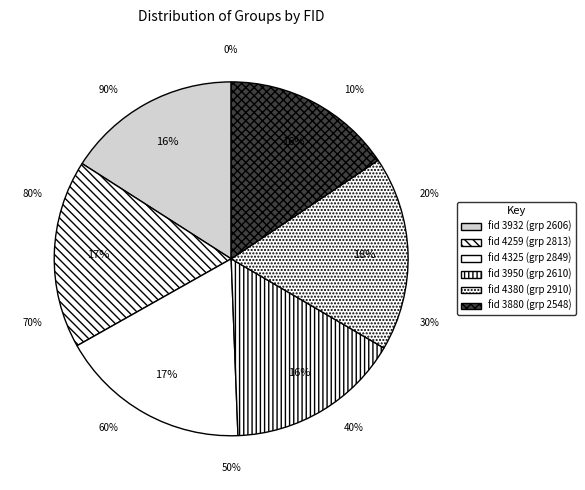

Which category has the biggest portion of the pie?

4380